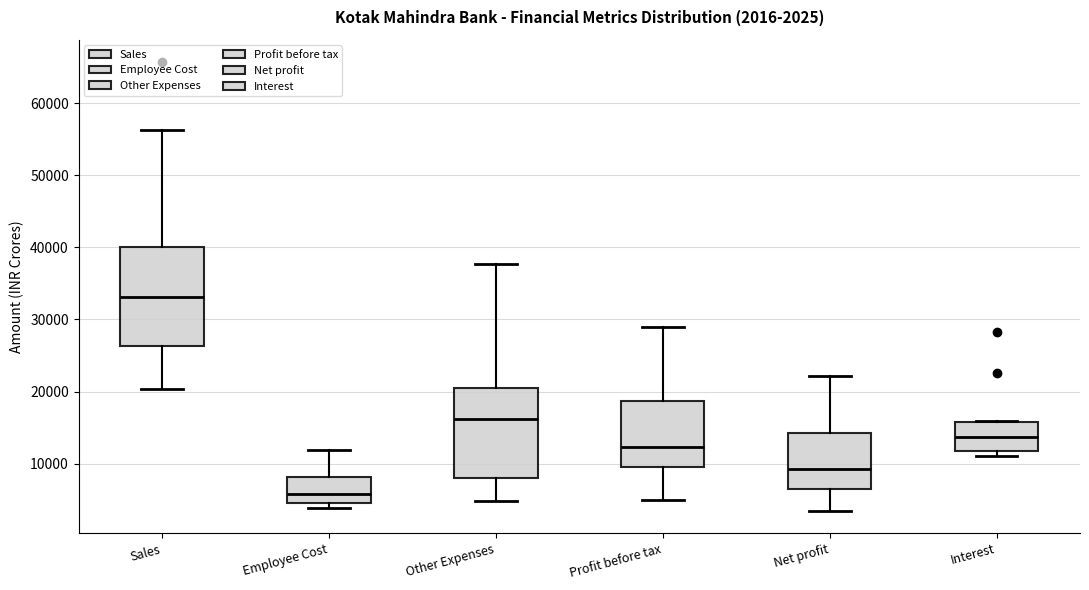

Comparing the boxes themselves (not the whiskers), which one is the tallest?

Sales